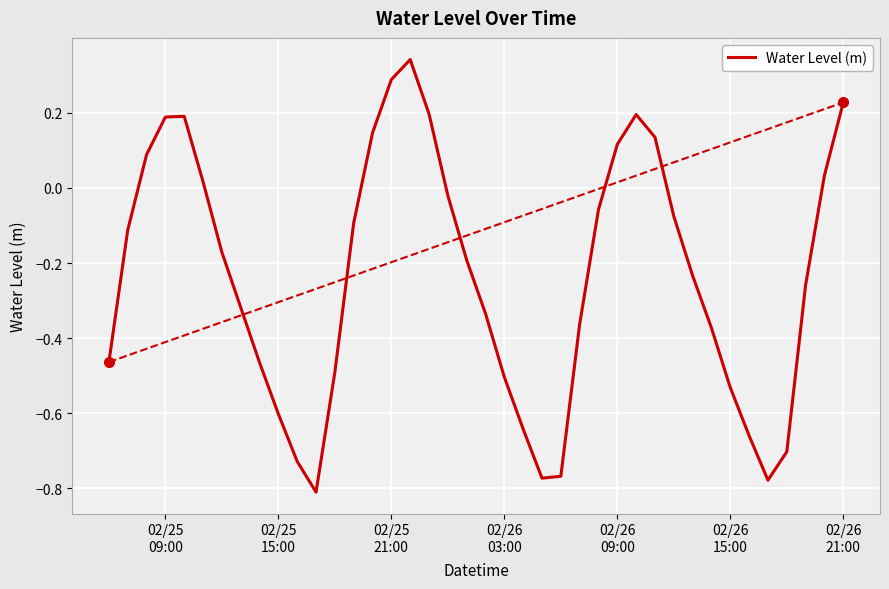

What is the difference between the maximum and minimum values?

1.2